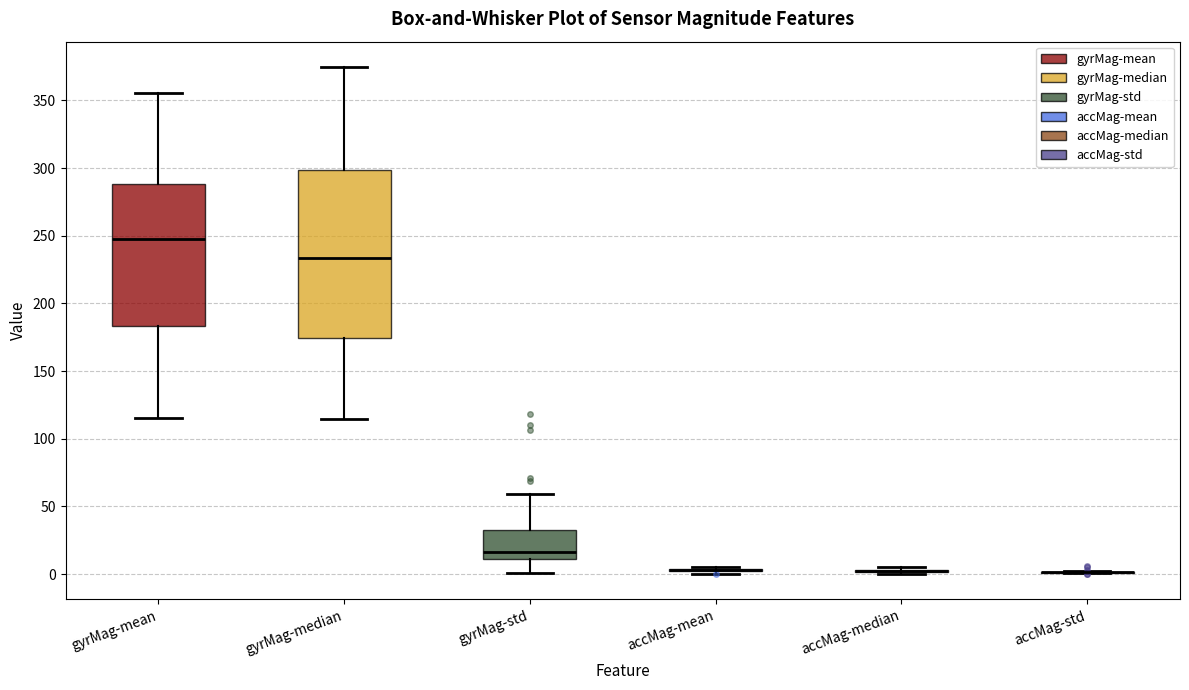

Comparing the boxes themselves (not the whiskers), which one is the tallest?

gyrMag-median